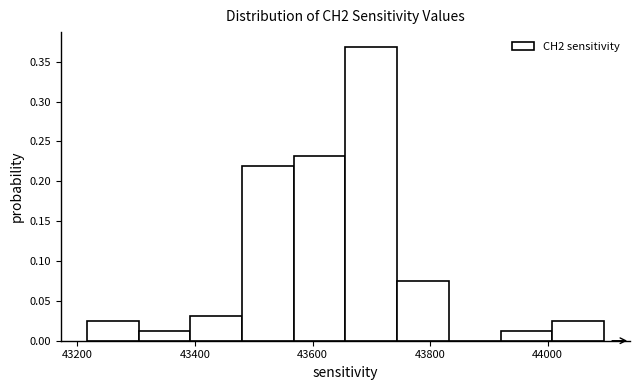

Reading left to right, list every bar in this chart as the range it spans on the x-axis followed by its height. Neither the bar edges nor the heights are printed on the chart, so give them approximately, as read against the axes.

43216 to 43304: 0.025
43304 to 43392: 0.015
43392 to 43480: 0.030
43480 to 43568: 0.220
43568 to 43656: 0.230
43656 to 43744: 0.370
43744 to 43832: 0.075
43832 to 43920: 0
43920 to 44008: 0.015
44008 to 44096: 0.025